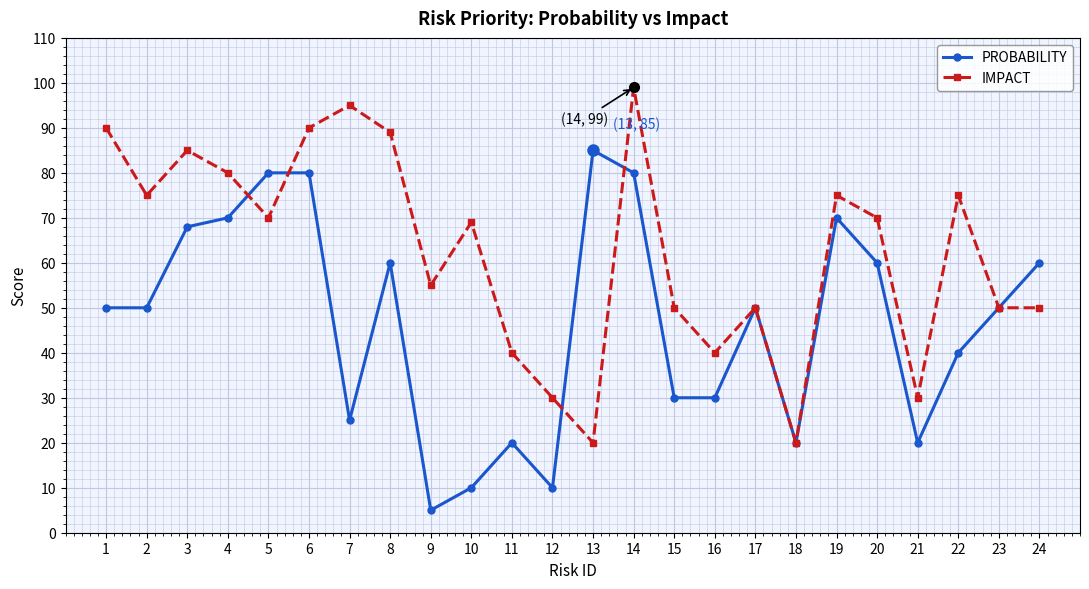

What are all the series names shown in the legend?

PROBABILITY, IMPACT